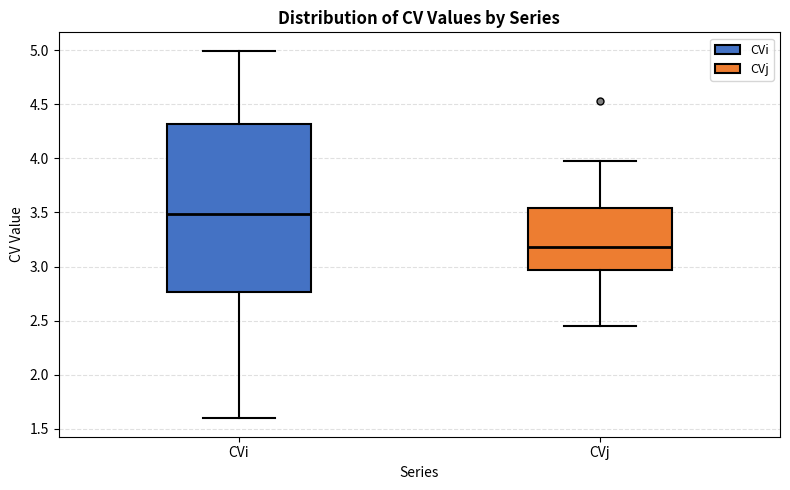

Which box's median line is the lowest?

CVj